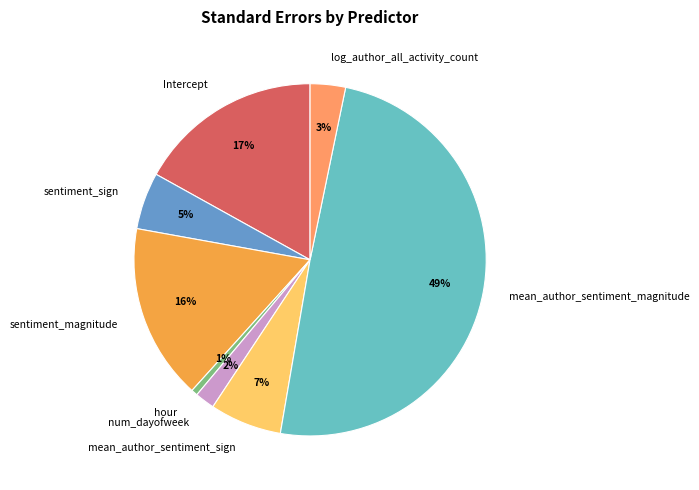

Rank the categories by value from lowest to highest.

hour, num_dayofweek, log_author_all_activity_count, sentiment_sign, mean_author_sentiment_sign, sentiment_magnitude, Intercept, mean_author_sentiment_magnitude